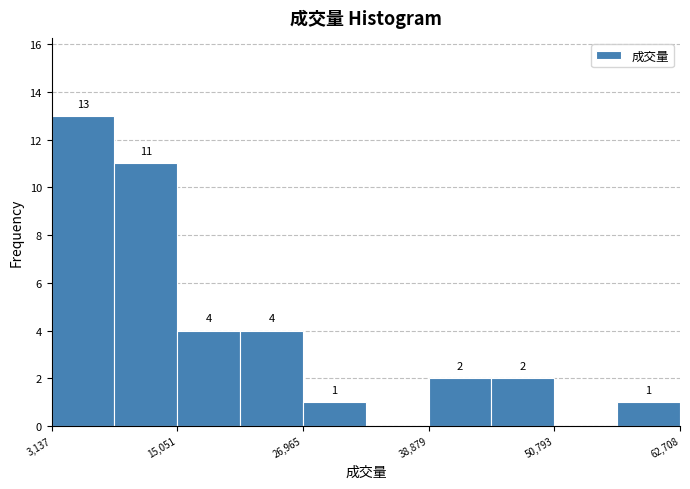

Around what value on the x-axis is the tallest bar? Give the approximate position of its centre, as read against the axis.

6000